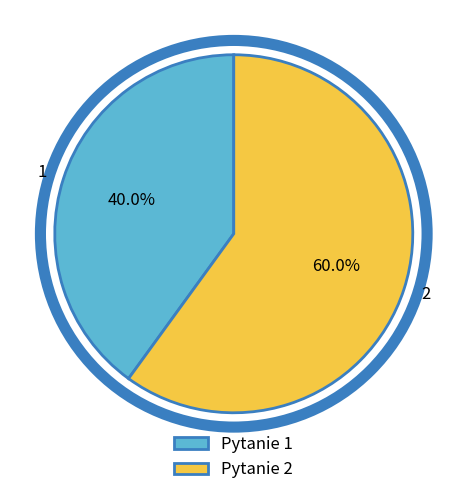

To the nearest percent, what is the average slice percentage?

50%